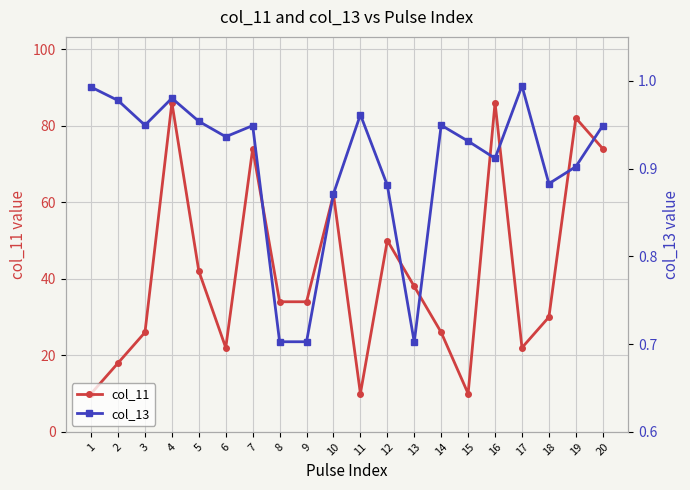

What is the minimum value shown in the chart?

0.7